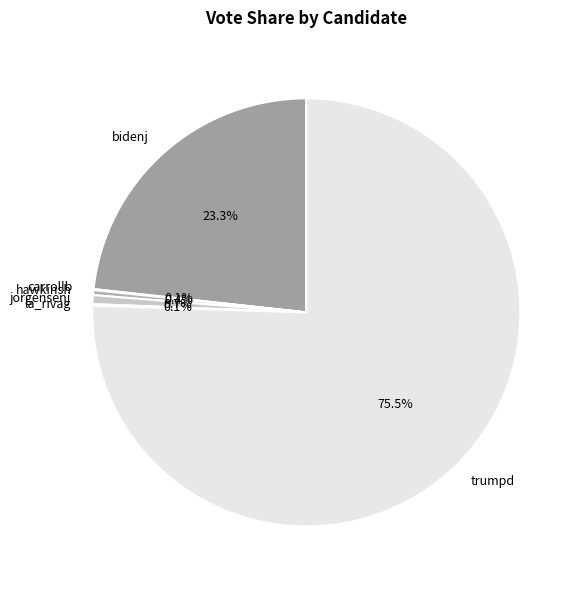

Which has a higher value, bidenj or hawkinsh?

bidenj